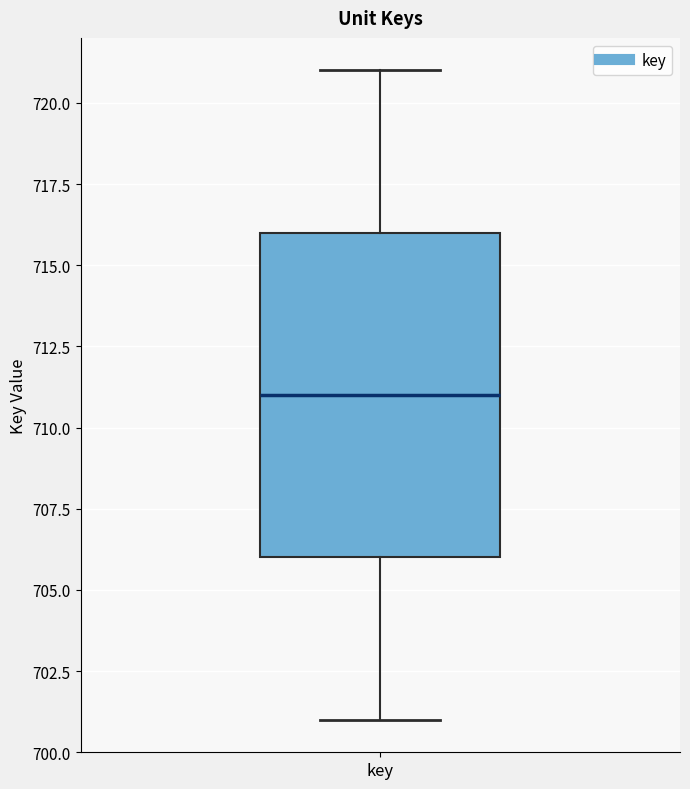

Read this box plot against the y-axis: the position of the median line, the range covered by the box, and the ends of both whiskers. The values are not printed on the chart, so give them approximately, as read against the axis.

median 711, box 706 to 716, whiskers 701 to 721